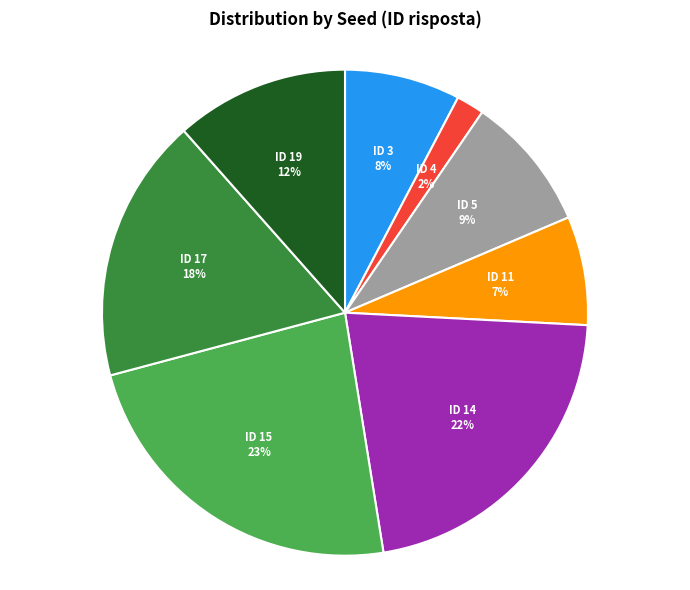

Is the sum of ID 11 and ID 15 greater than half?

No